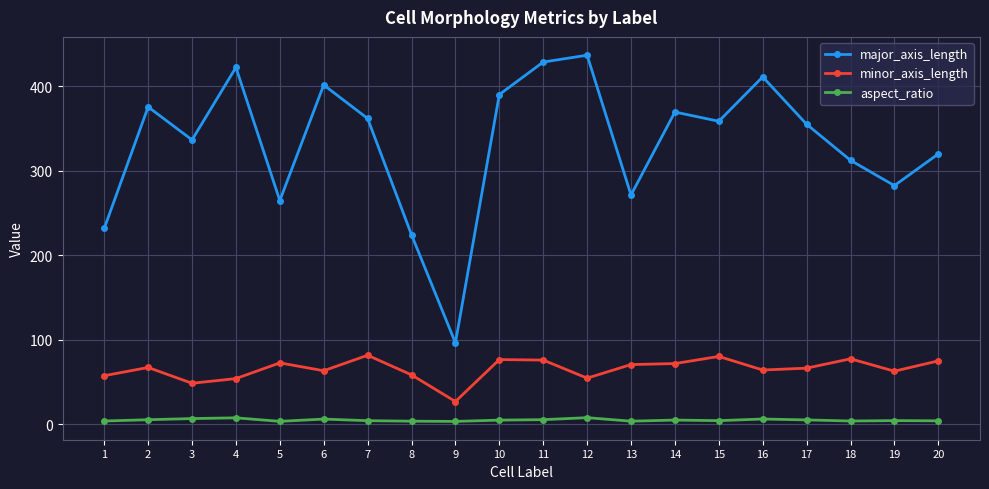

The minor_axis_length series shows 62.9 at 19. True or false?

True